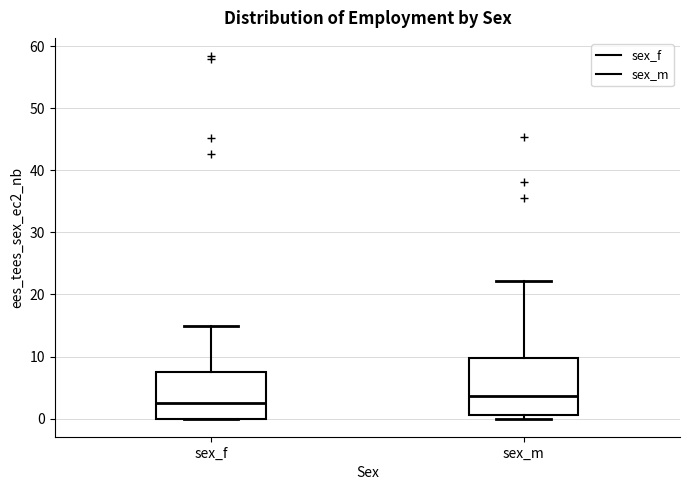

Comparing the boxes themselves (not the whiskers), which one is the tallest?

sex_m